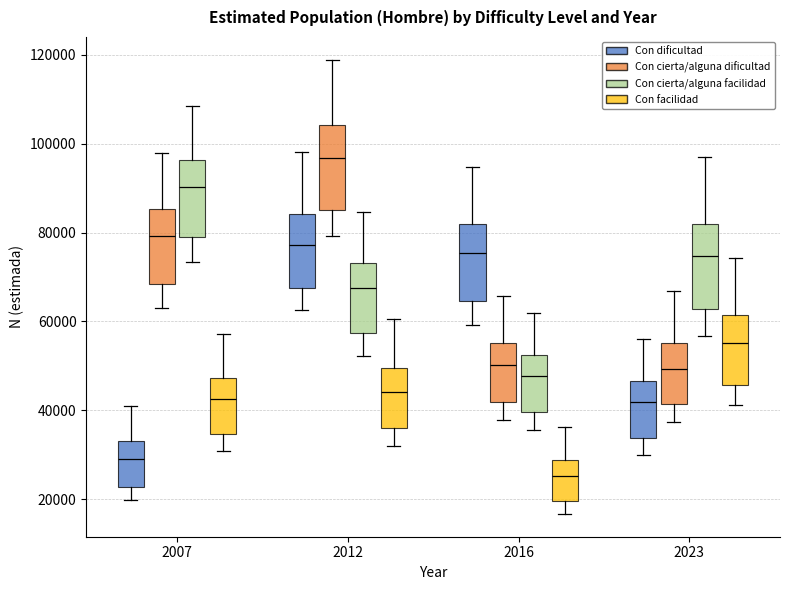

Reading left to right, read every box against the y-axis: the position of its median line, the range the box covers, and the ends of its whiskers. The values are not printed on the chart, so give them approximately, as read against the axis.

2007 (Con dificultad): median 30000, box 22000 to 34000, whiskers 20000 to 40000
2007 (Con cierta/alguna dificultad): median 80000, box 68000 to 86000, whiskers 64000 to 98000
2007 (Con cierta/alguna facilidad): median 90000, box 78000 to 96000, whiskers 74000 to 108000
2007 (Con facilidad): median 42000, box 34000 to 48000, whiskers 30000 to 58000
2012 (Con dificultad): median 78000, box 68000 to 84000, whiskers 62000 to 98000
2012 (Con cierta/alguna dificultad): median 96000, box 84000 to 104000, whiskers 80000 to 118000
2012 (Con cierta/alguna facilidad): median 68000, box 58000 to 74000, whiskers 52000 to 84000
2012 (Con facilidad): median 44000, box 36000 to 50000, whiskers 32000 to 60000
2016 (Con dificultad): median 76000, box 64000 to 82000, whiskers 60000 to 94000
2016 (Con cierta/alguna dificultad): median 50000, box 42000 to 56000, whiskers 38000 to 66000
2016 (Con cierta/alguna facilidad): median 48000, box 40000 to 52000, whiskers 36000 to 62000
2016 (Con facilidad): median 26000, box 20000 to 28000, whiskers 16000 to 36000
2023 (Con dificultad): median 42000, box 34000 to 46000, whiskers 30000 to 56000
2023 (Con cierta/alguna dificultad): median 50000, box 42000 to 56000, whiskers 38000 to 66000
2023 (Con cierta/alguna facilidad): median 74000, box 62000 to 82000, whiskers 56000 to 96000
2023 (Con facilidad): median 56000, box 46000 to 62000, whiskers 42000 to 74000